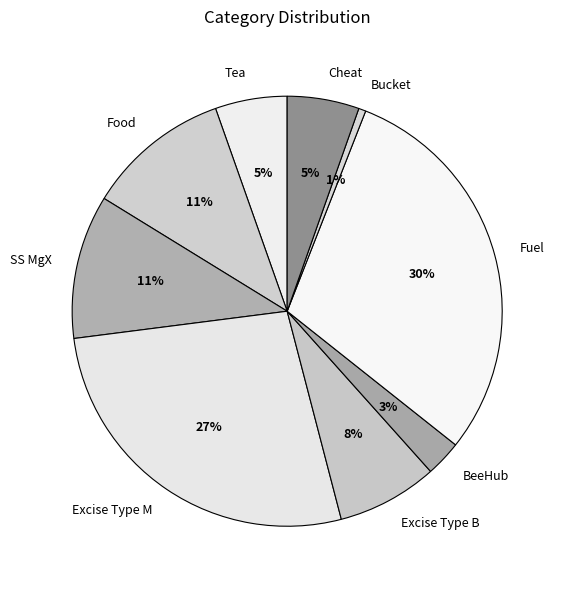

Which category has the biggest portion of the pie?

Fuel